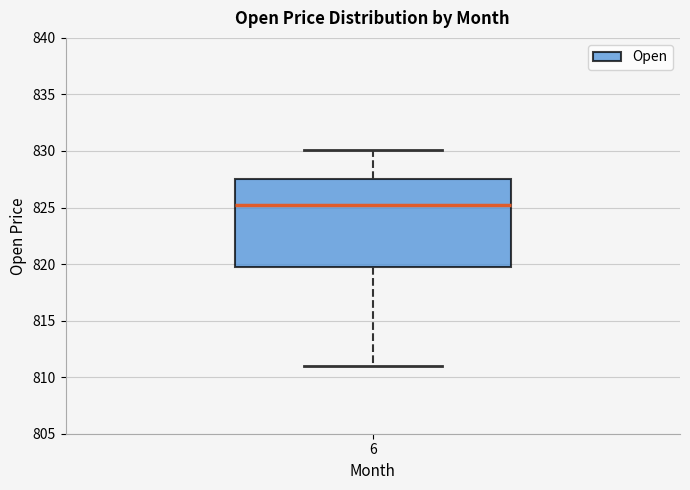

Where does the upper whisker of the box at x = 6 end on the y-axis? The values are not printed on the chart, so give them approximately, as read against the axis.

830.0